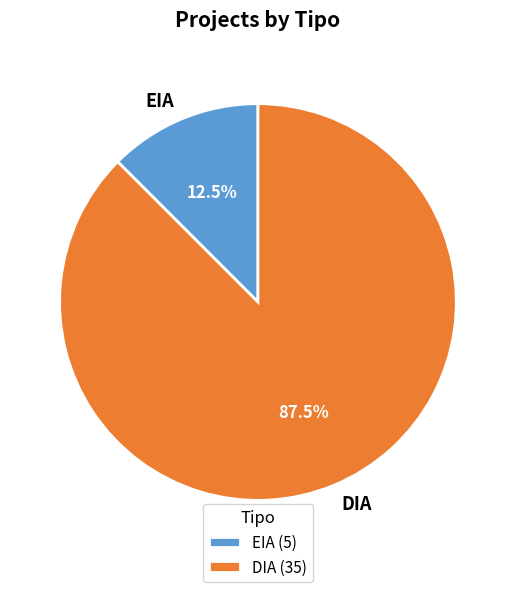

What is the majority slice?

DIA